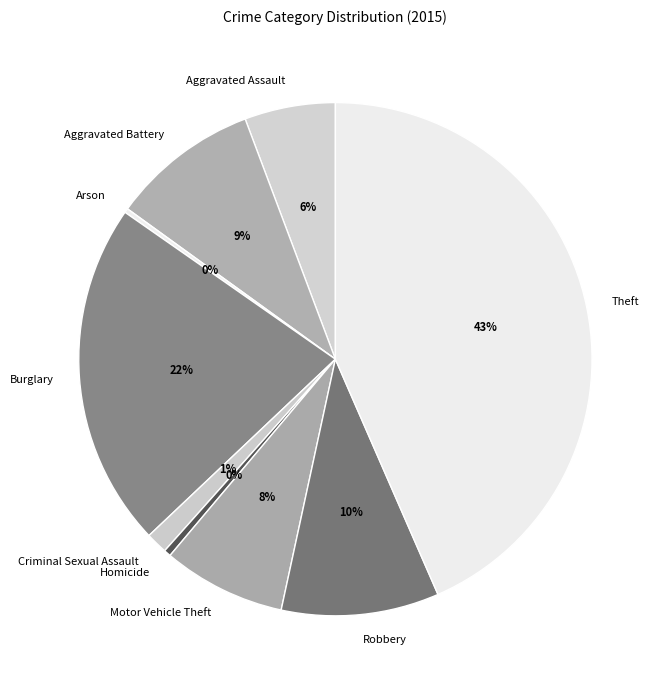

Which category has the biggest portion of the pie?

Theft